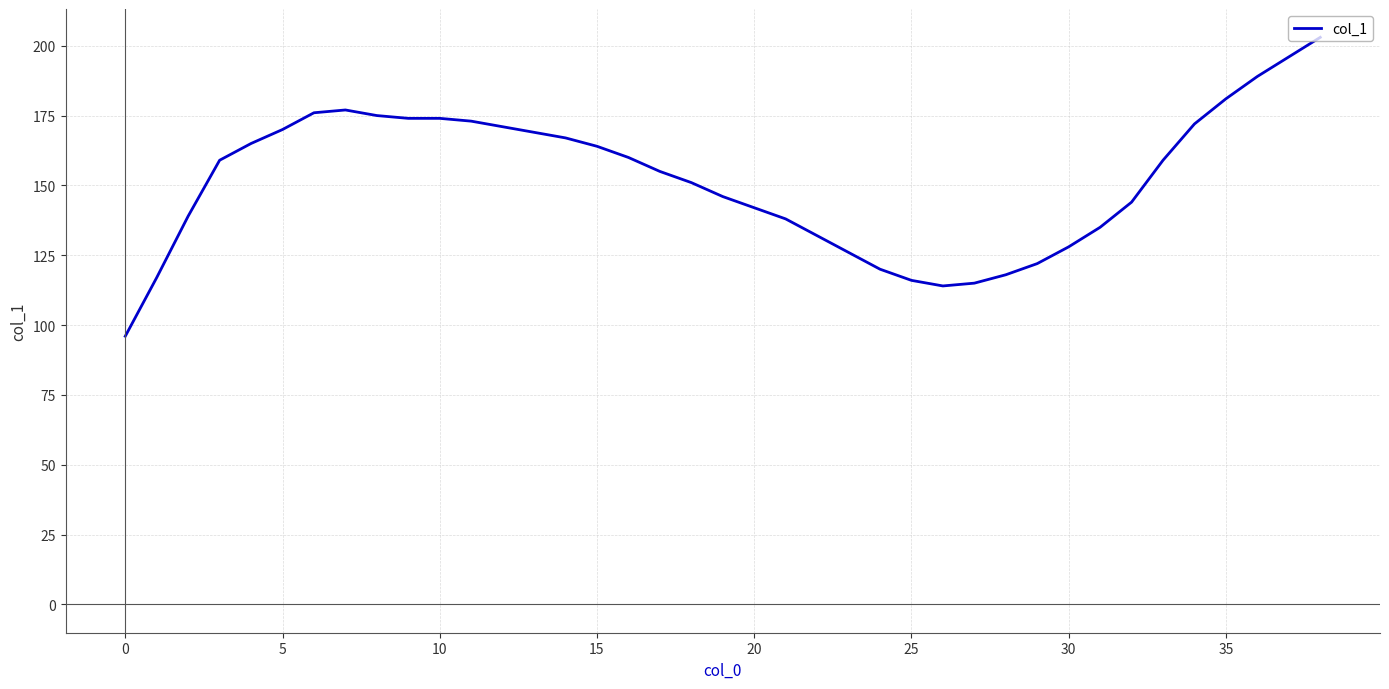

Count the number of categories in the chart.

39